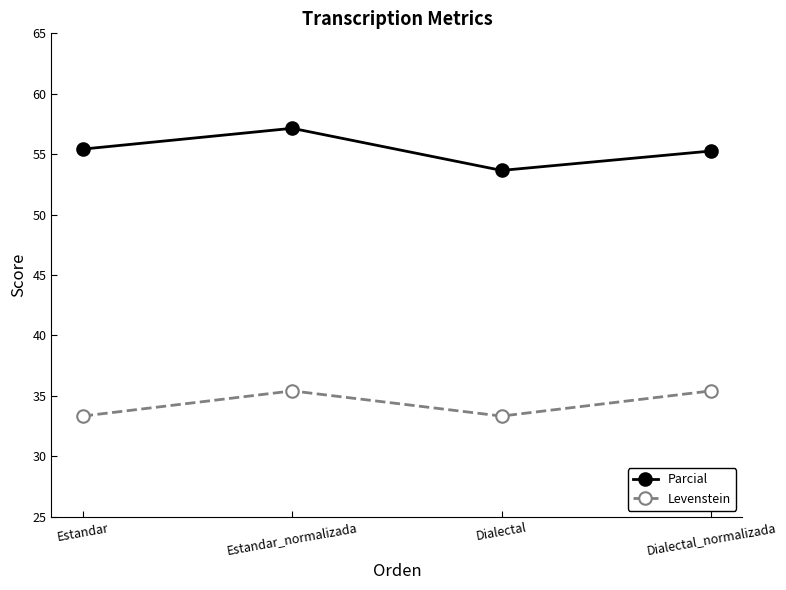

What is the highest value of the Parcial series?

57.1